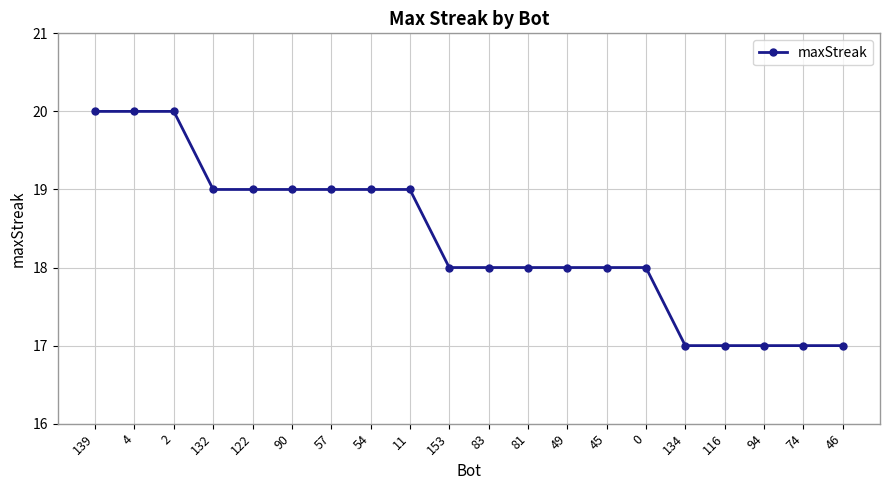

What value does the data have at 81?

18